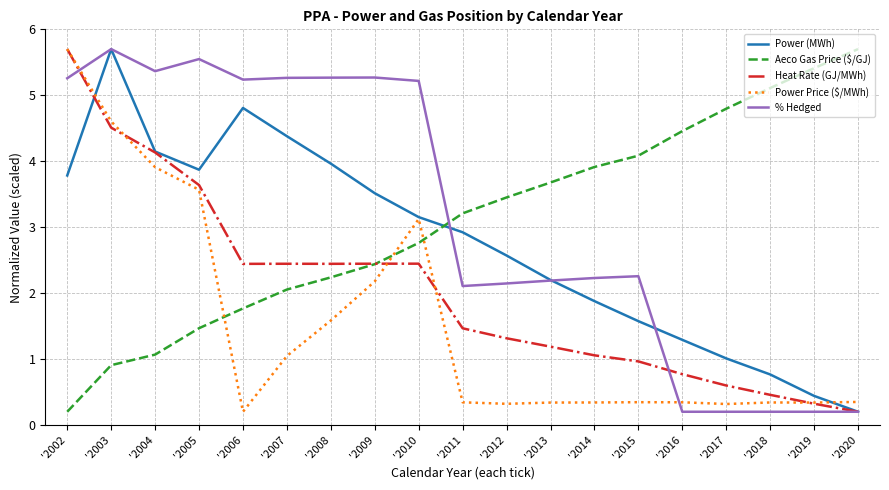

What is the difference between the maximum and minimum values in the Power Price ($/MWh) series?

5.5